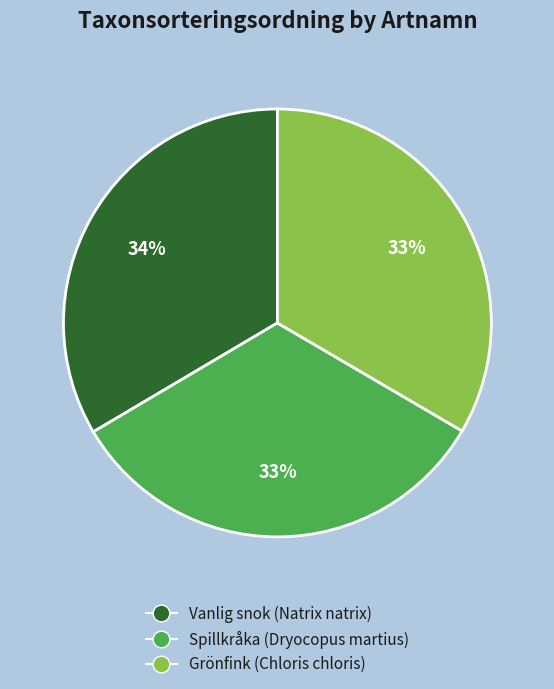

Do Spillkråka (Dryocopus martius) and Vanlig snok (Natrix natrix) together represent more than half of the pie?

Yes